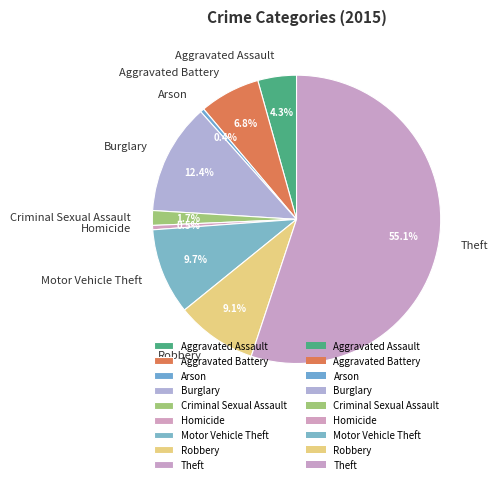

Combined, do Arson and Aggravated Battery account for over 50%?

No